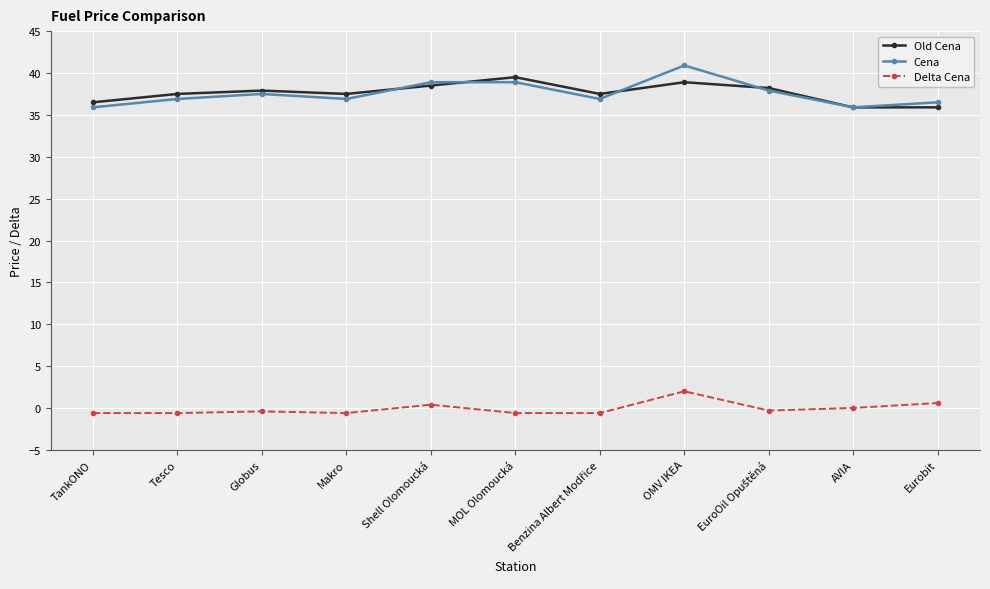

How many series are shown in this chart?

3